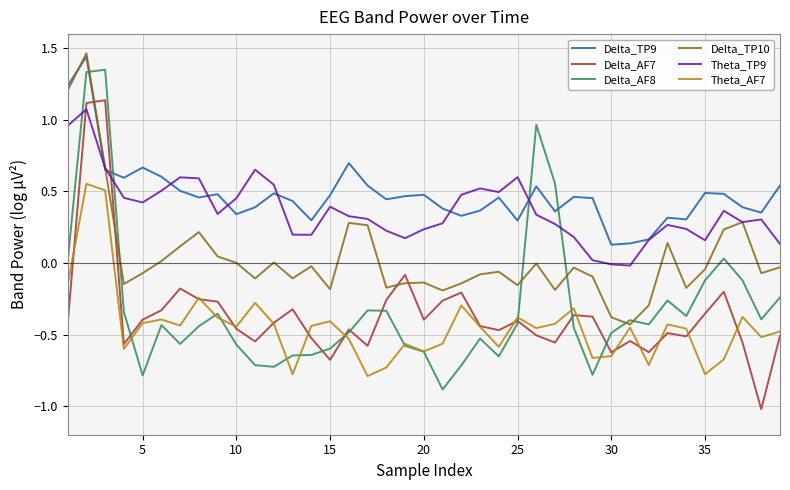

True or false: Theta_TP9 and Theta_AF7 intersect in this chart.

False